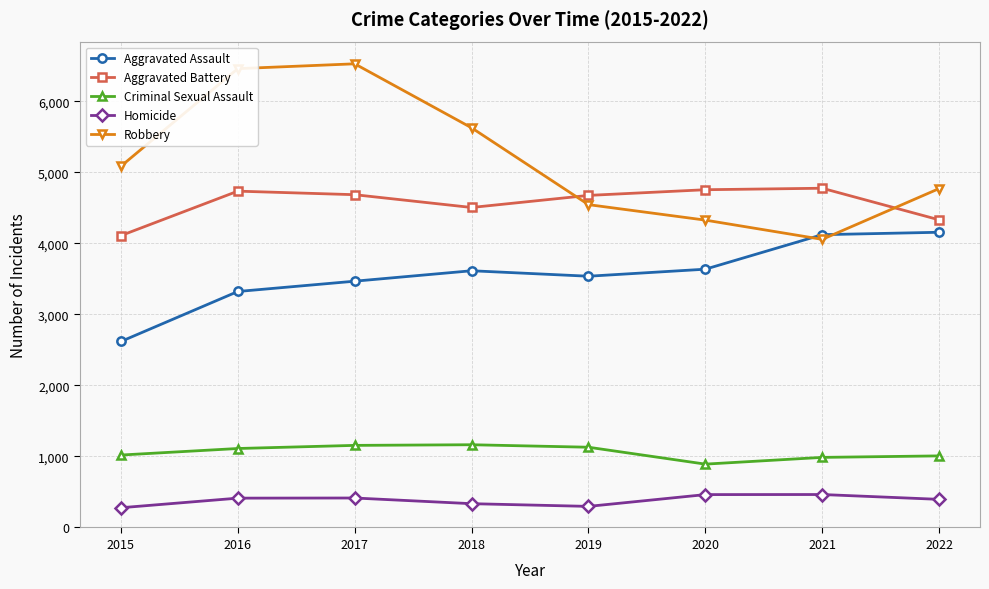

Which series has the widest spread of values?

Robbery